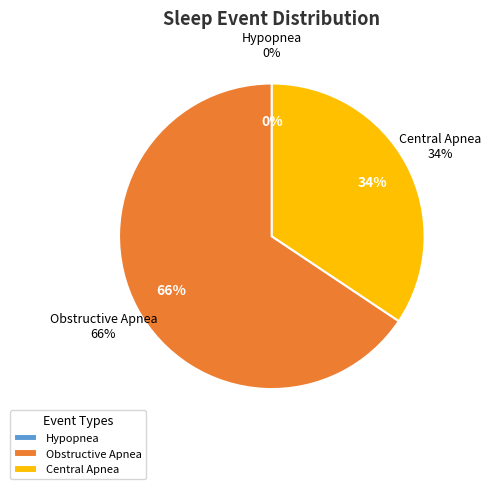

To the nearest percent, what portion does Central Apnea represent?

34%